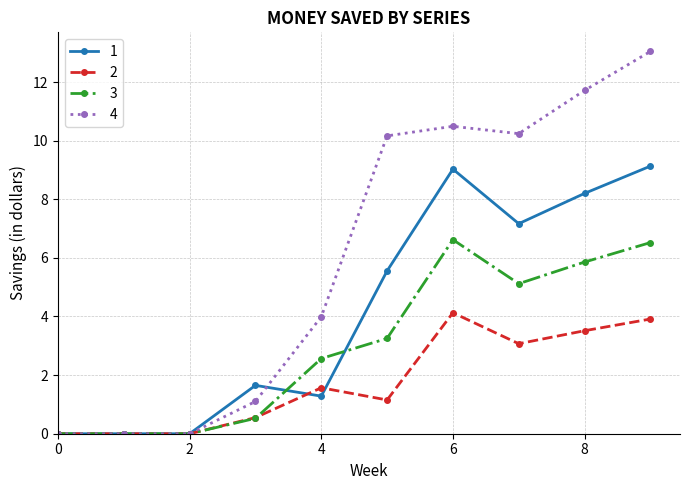

Which series has the largest range (max minus min)?

4